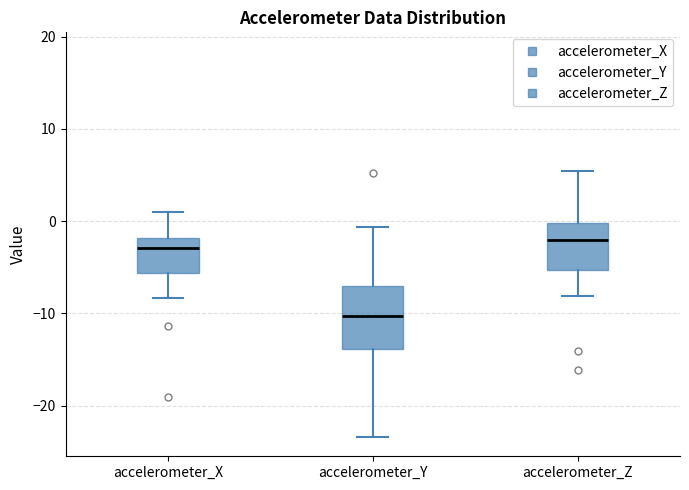

Which box is the tallest, from its lower edge to its upper edge?

accelerometer_Y